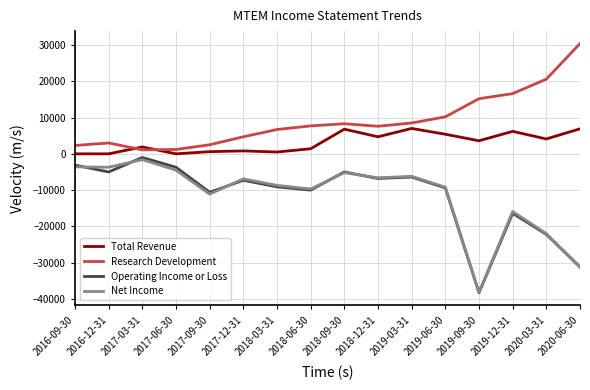

True or false: Operating Income or Loss and Research Development cross at least once.

False